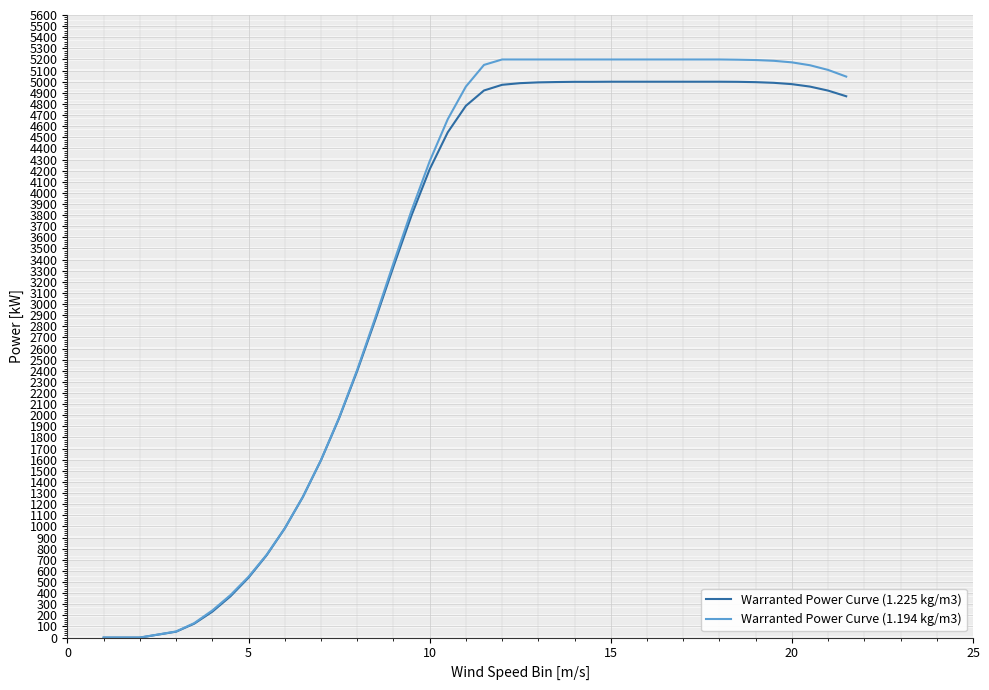

Which series has the widest spread of values?

Warranted Power Curve (1.194 kg/m3)